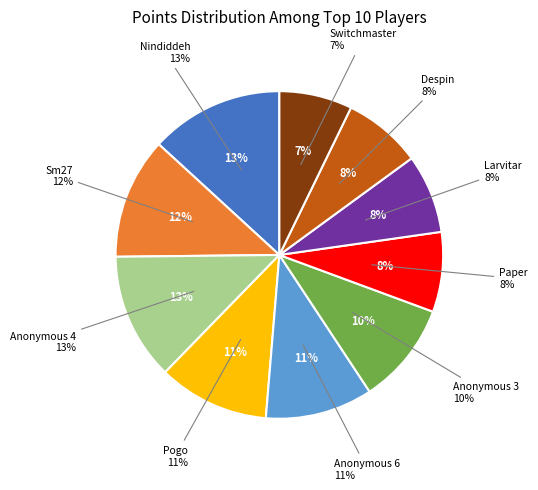

The Anonymous 6 slice represents 11% of the pie. True or false?

True